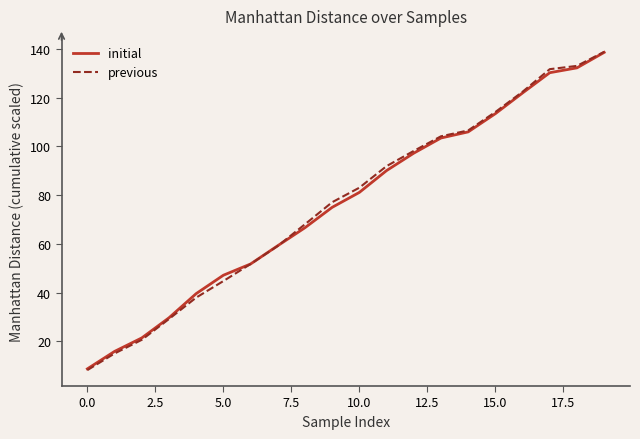

Which series has the largest range (max minus min)?

previous